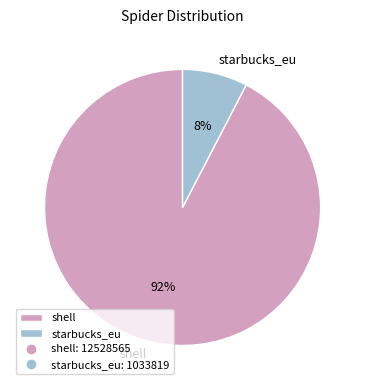

Do starbucks_eu and shell together represent more than half of the pie?

Yes